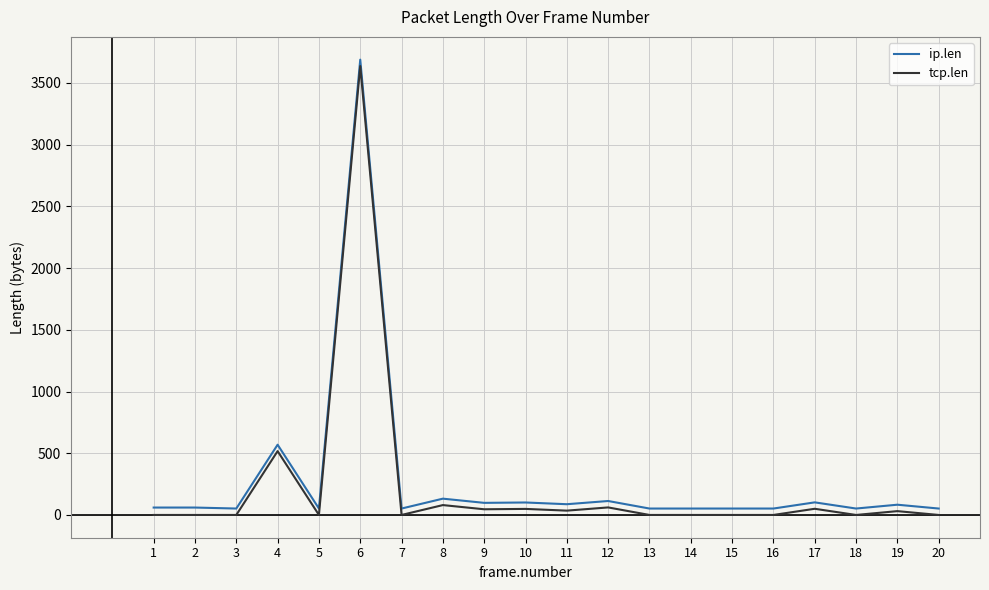

What is the difference between the maximum and minimum values in the ip.len series?

3636